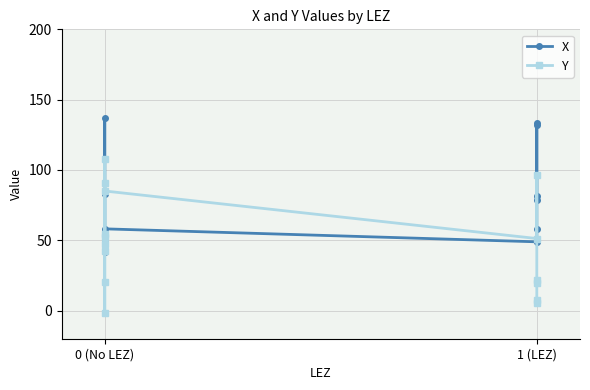

What is the difference between the second highest and second lowest values in the Y series?

91.3